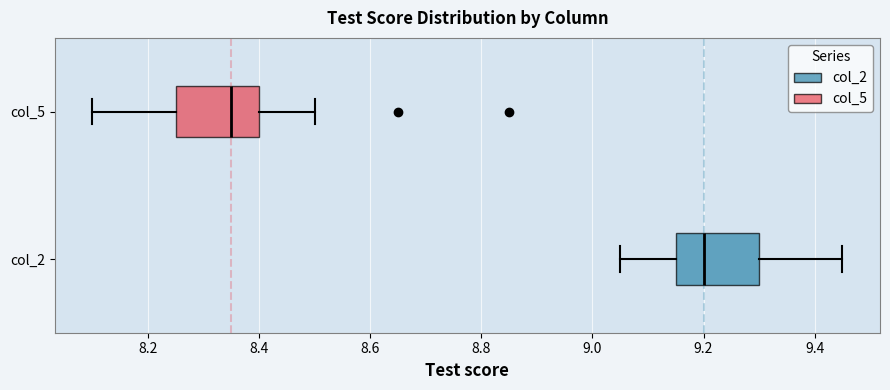

Which box has the furthest to the right median line?

col_2